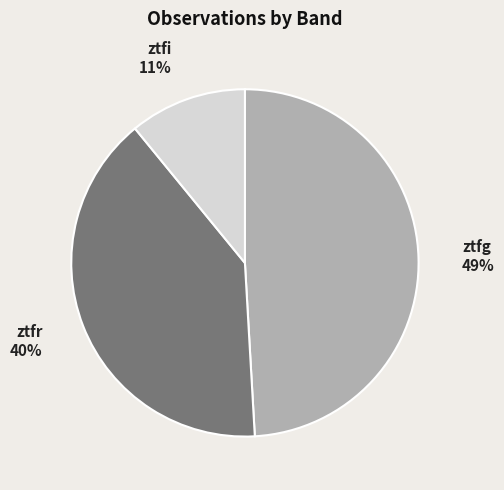

How many segments does this pie chart have?

3